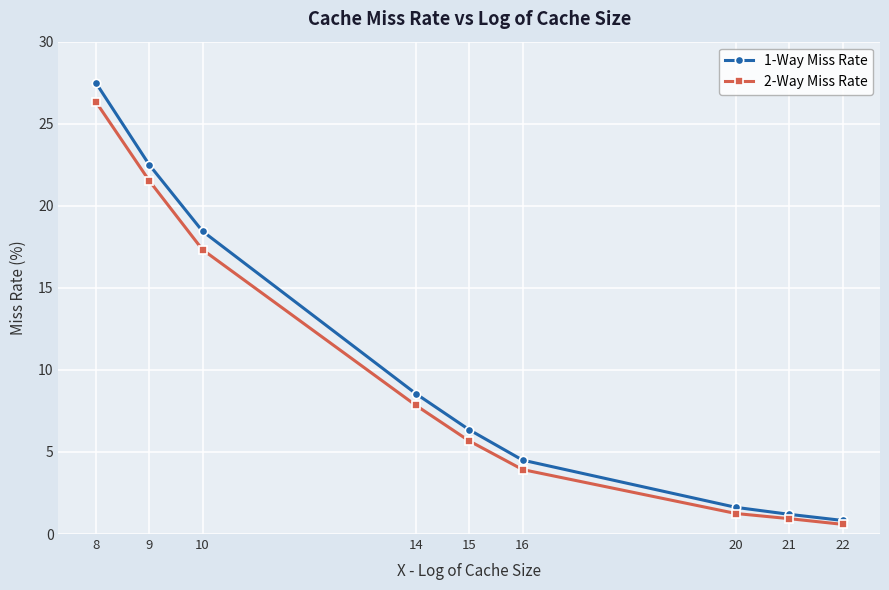

Which series has the largest total across all categories?

1-Way Miss Rate